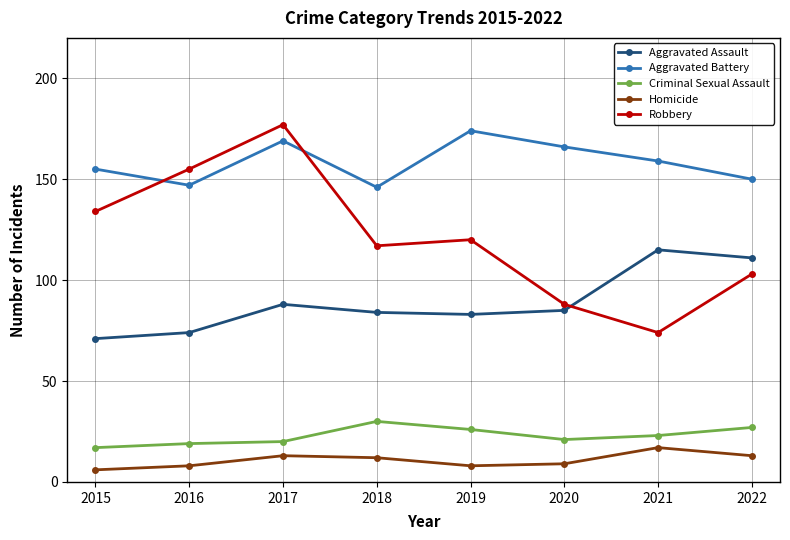

Is the value of Robbery at 2015 greater than the value of Homicide at 2019?

Yes